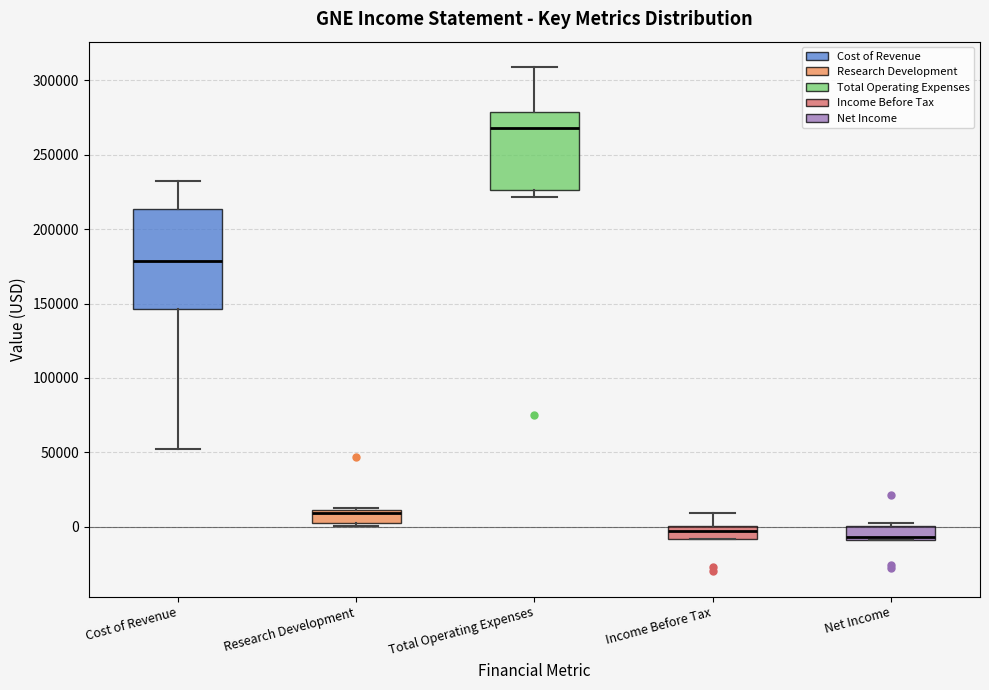

Which box is the tallest, from its lower edge to its upper edge?

Cost of Revenue